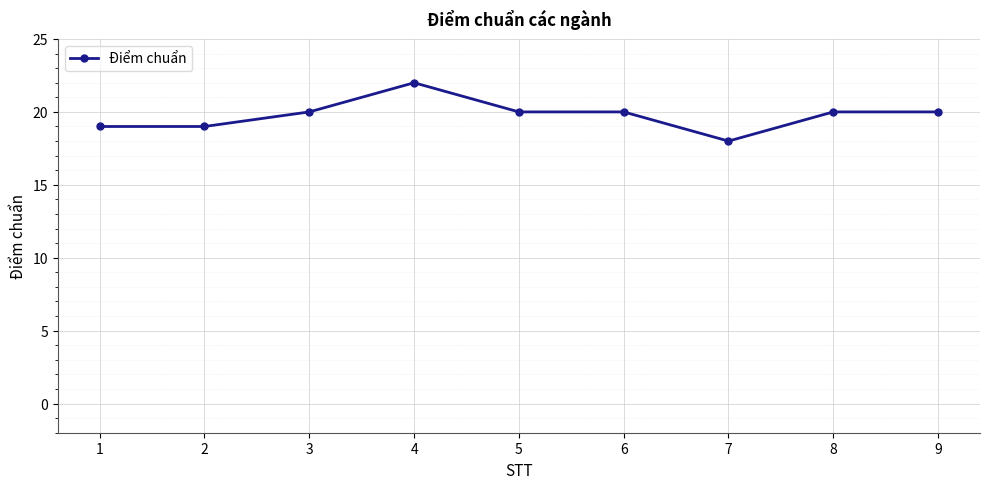

The value at 9 is 20. True or false?

True